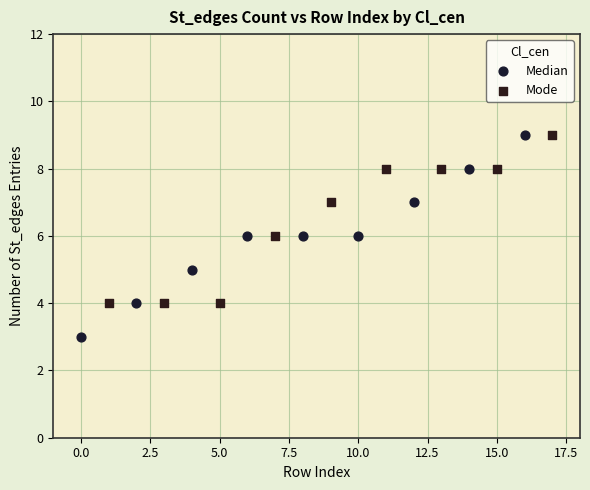

What are all the series names shown in the legend?

Median, Mode